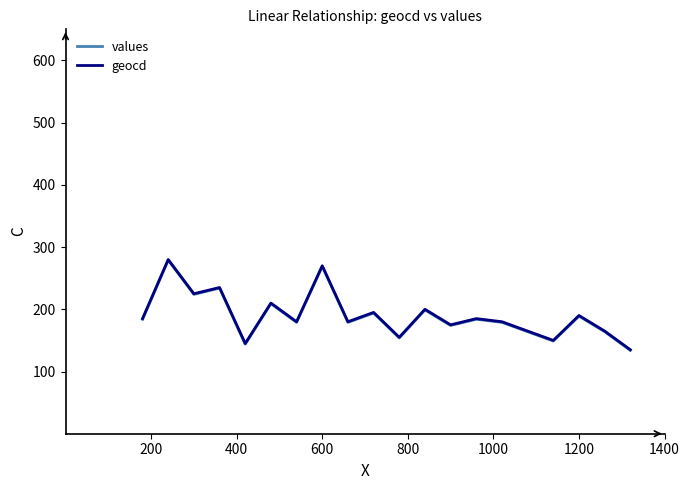

What is the lowest value of the values series?

134